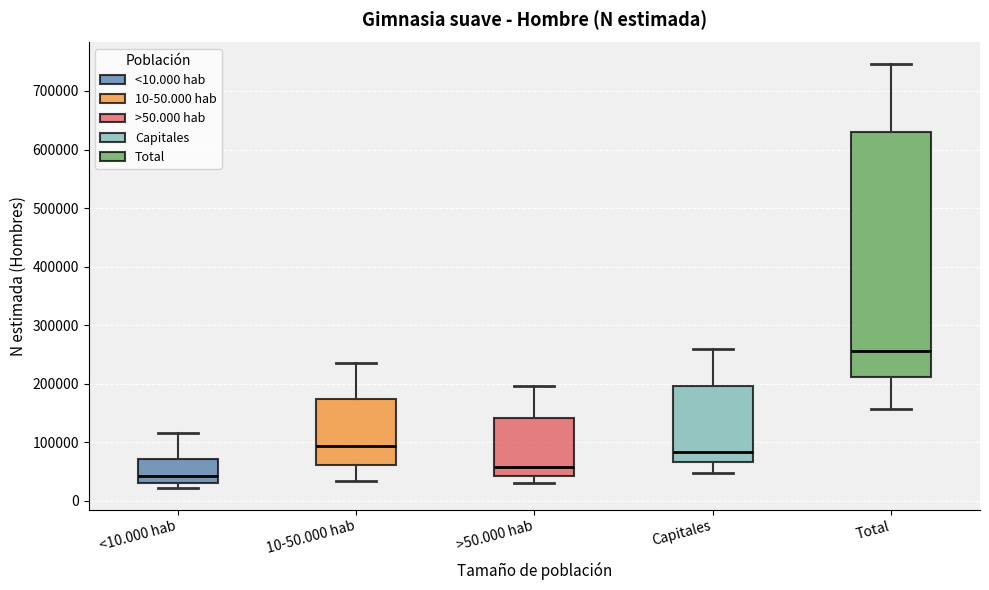

Where does the upper whisker of the box for Total end on the y-axis? The values are not printed on the chart, so give them approximately, as read against the axis.

750000